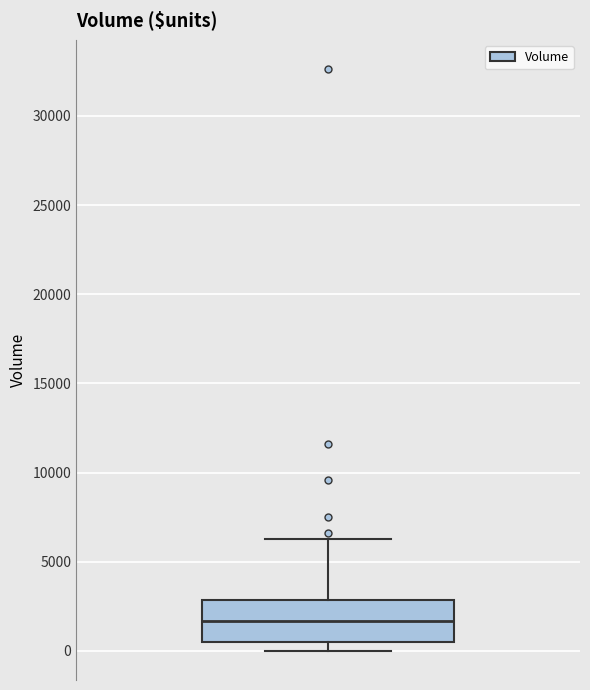

Where is the upper edge of the box on the y-axis? The values are not printed on the chart, so give them approximately, as read against the axis.

3000